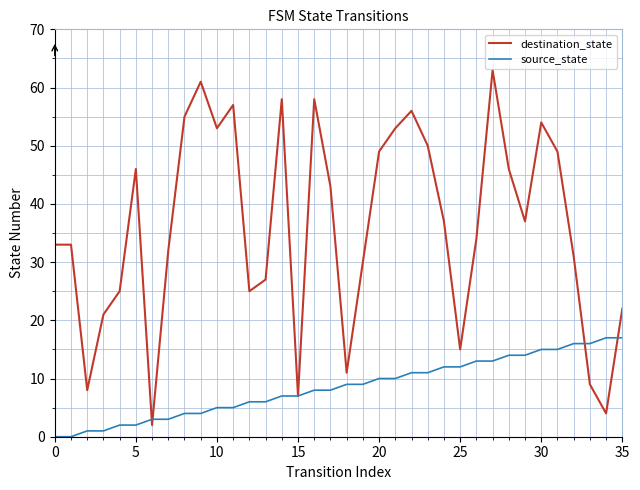

Reading right to left, what are all the values shown in this chart?

destination_state: 22	4	9	31	49	54	37	46	63	34	15	37	50	56	53	49	30	11	43	58	7	58	27	25	57	53	61	55	32	2	46	25	21	8	33	33
source_state: 17	17	16	16	15	15	14	14	13	13	12	12	11	11	10	10	9	9	8	8	7	7	6	6	5	5	4	4	3	3	2	2	1	1	0	0